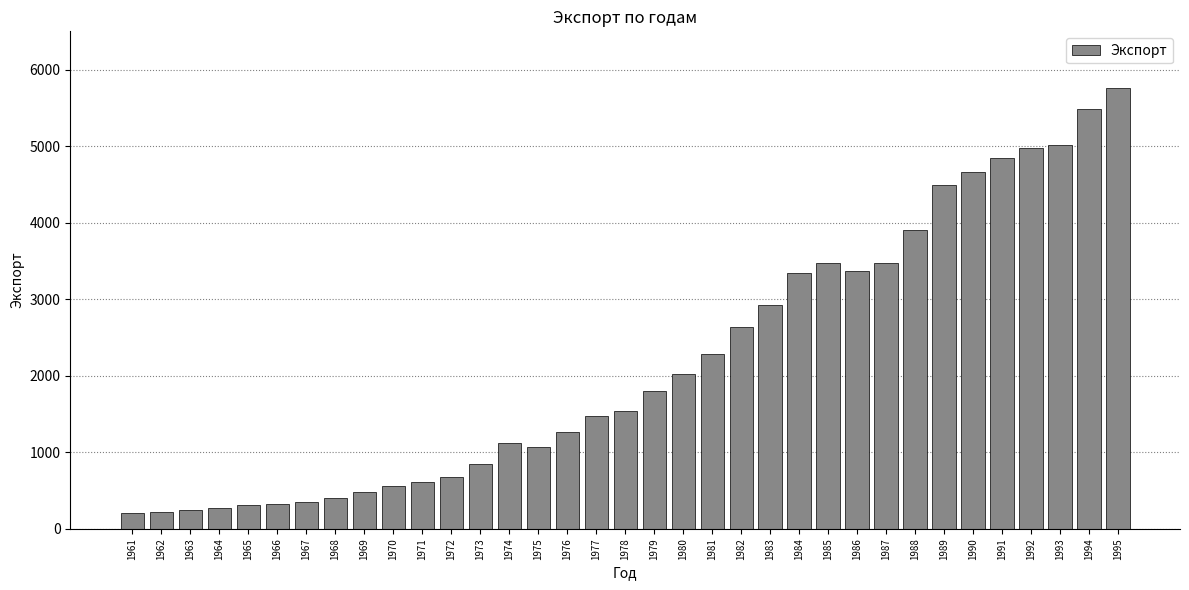

What is the difference between the values at 1970 and 1967?

210.3